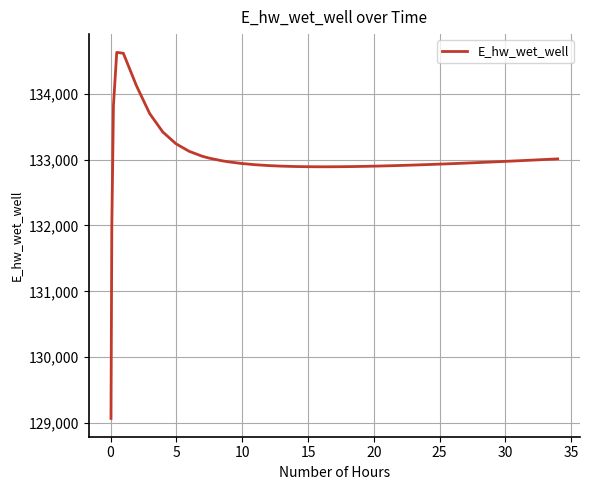

What is the maximum value shown in the chart?

134628.0